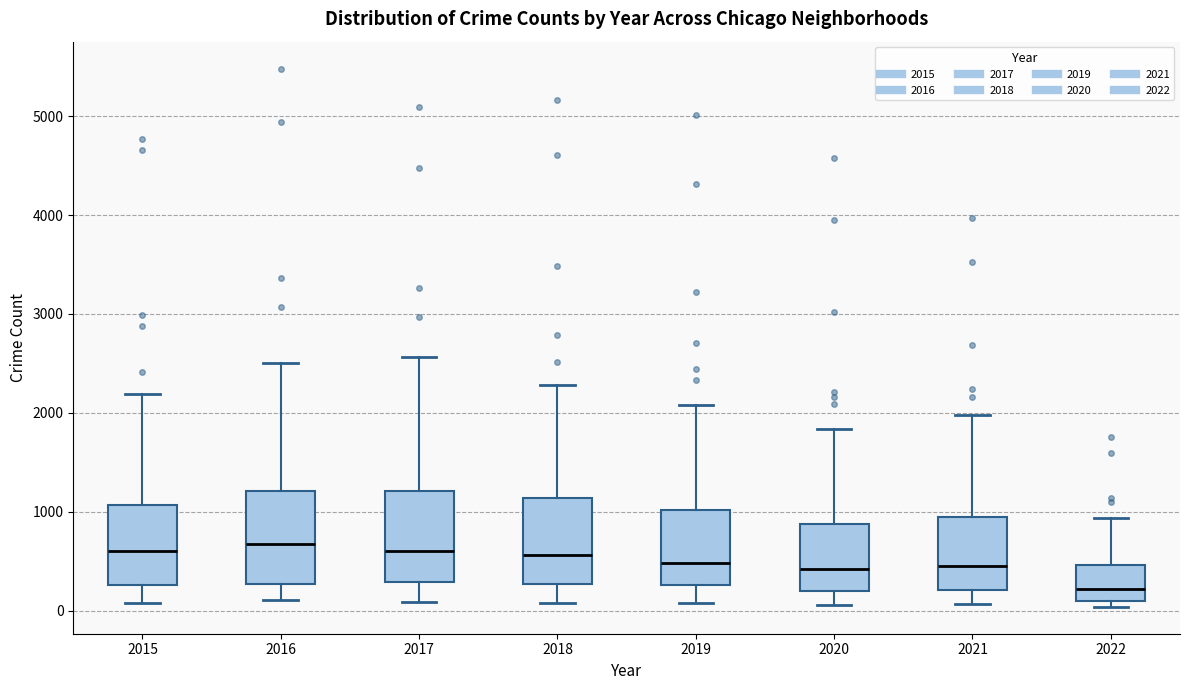

Reading left to right, transcribe this box plot: for each box, give where its median line is, the range the box spans, and where its two whiskers end, as read against the y-axis. The values are not printed on the chart, so give them approximately, as read against the axis.

2015: median 600, box 300 to 1100, whiskers 100 to 2200
2016: median 700, box 300 to 1200, whiskers 100 to 2500
2017: median 600, box 300 to 1200, whiskers 100 to 2600
2018: median 600, box 300 to 1100, whiskers 100 to 2300
2019: median 500, box 300 to 1000, whiskers 100 to 2100
2020: median 400, box 200 to 900, whiskers 100 to 1800
2021: median 500, box 200 to 1000, whiskers 100 to 2000
2022: median 200, box 100 to 500, whiskers 0 to 900